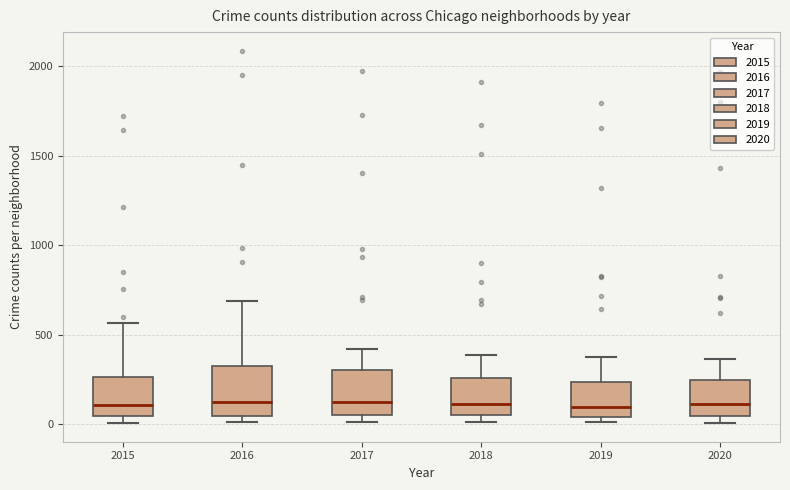

Reading left to right, transcribe this box plot: for each box, give where its median line is, the range the box spans, and where its two whiskers end, as read against the y-axis. The values are not printed on the chart, so give them approximately, as read against the axis.

2015: median 100, box 50 to 250, whiskers 0 to 550
2016: median 150, box 50 to 300, whiskers 0 to 700
2017: median 100, box 50 to 300, whiskers 0 to 400
2018: median 100, box 50 to 250, whiskers 0 to 400
2019: median 100, box 50 to 250, whiskers 0 to 400
2020: median 100, box 50 to 250, whiskers 0 to 350